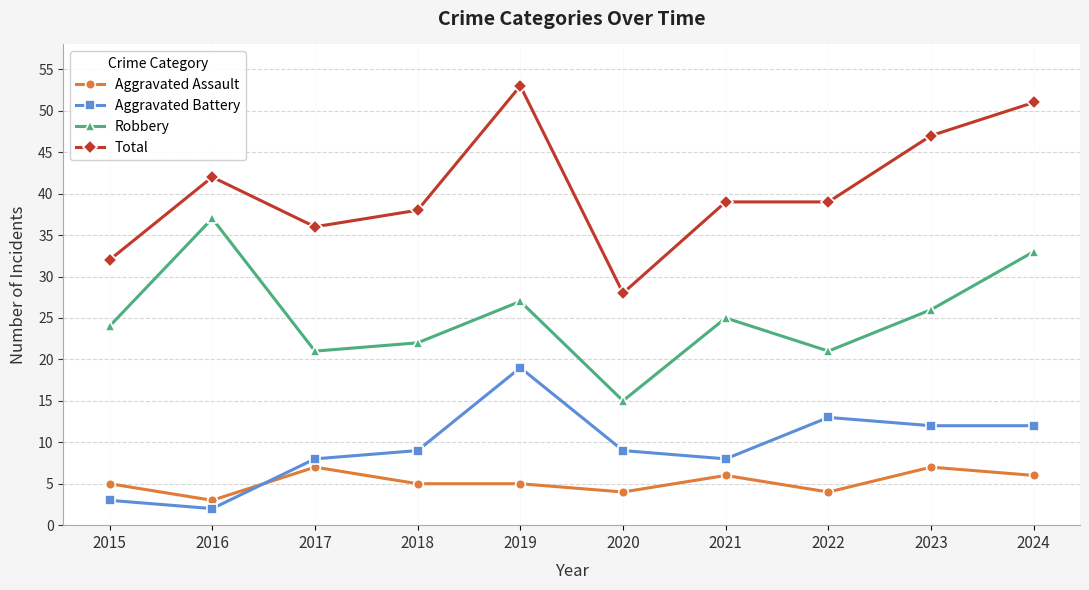

Which series has the widest spread of values?

Total